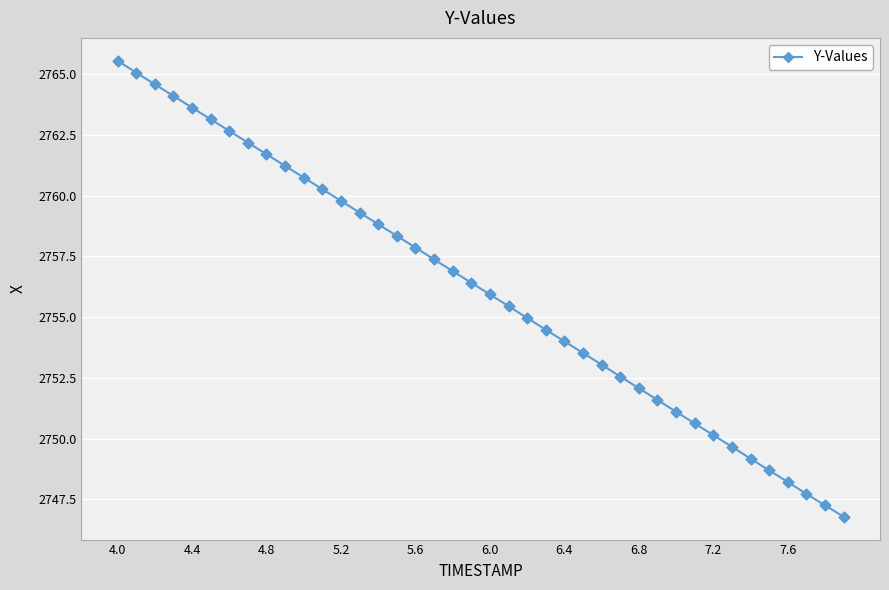

True or false: the data has more than 0 interior local peaks.

False